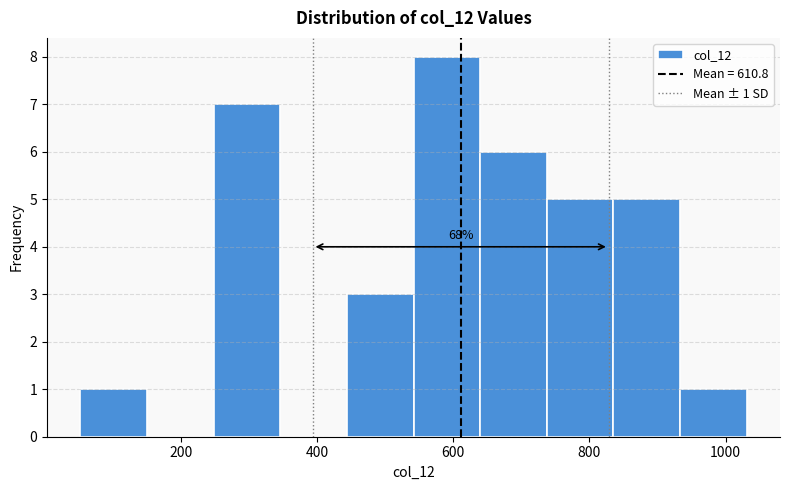

Over which range of the x-axis is the bar tallest?

540 to 640